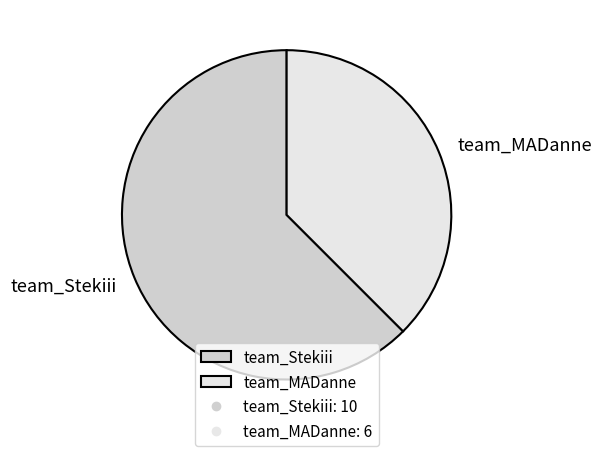

Between team_Stekiii and team_MADanne, which is larger?

team_Stekiii